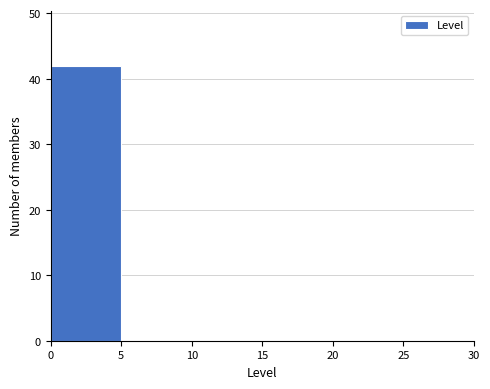

Over which range of the x-axis is the bar tallest?

0 to 5